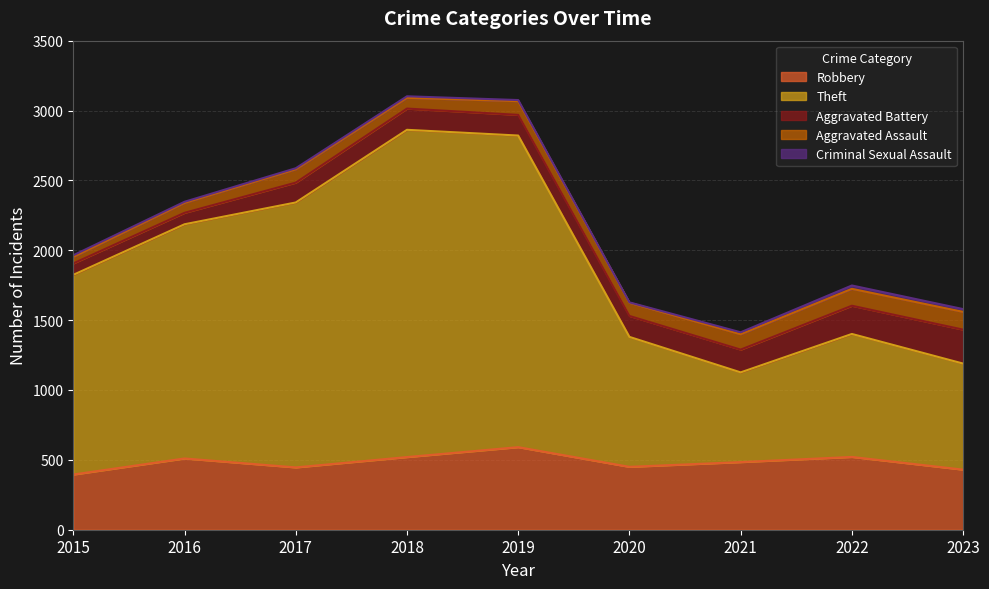

At how many categories does at least one series exceed 2314?

1